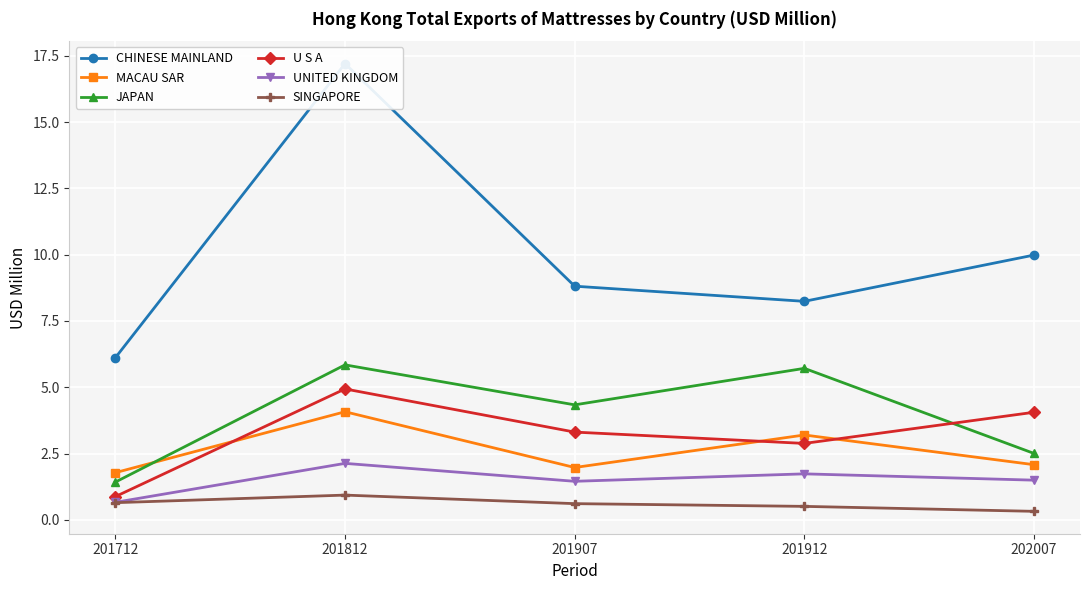

Rank the series by their maximum value, from highest to lowest.

CHINESE MAINLAND, JAPAN, U S A, MACAU SAR, UNITED KINGDOM, SINGAPORE